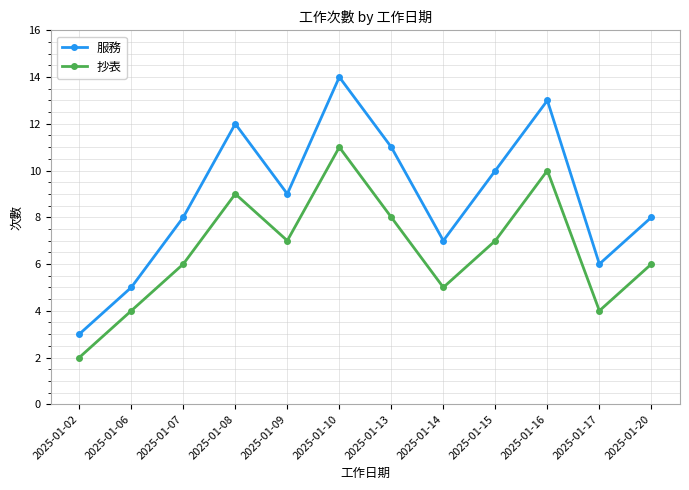

How many values in the 服務 series are below 9?

6